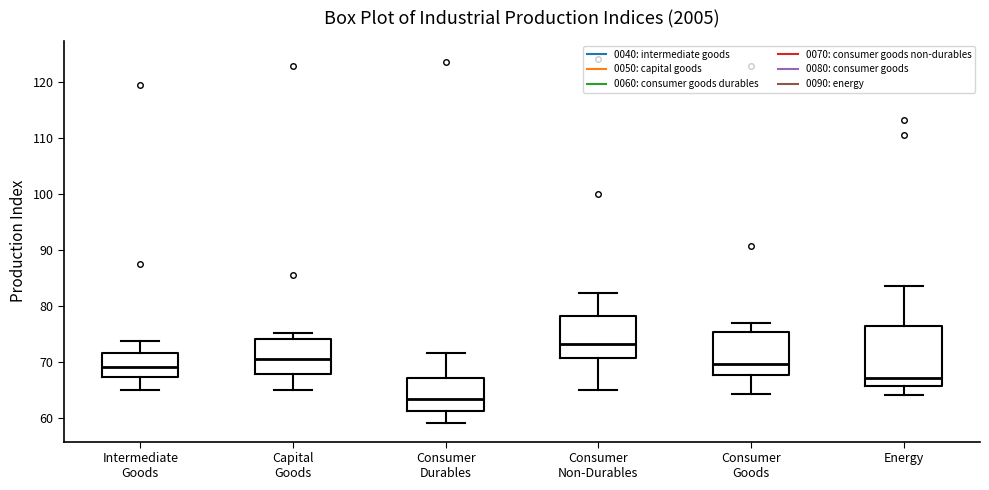

Reading left to right, transcribe this box plot: for each box, give where its median line is, the range the box spans, and where its two whiskers end, as read against the y-axis. The values are not printed on the chart, so give them approximately, as read against the axis.

Intermediate Goods: median 69, box 67 to 72, whiskers 65 to 74
Capital Goods: median 71, box 68 to 74, whiskers 65 to 75
Consumer Durables: median 63, box 61 to 67, whiskers 59 to 72
Consumer Non-Durables: median 73, box 71 to 78, whiskers 65 to 82
Consumer Goods: median 70, box 68 to 75, whiskers 64 to 77
Energy: median 67, box 66 to 77, whiskers 64 to 84